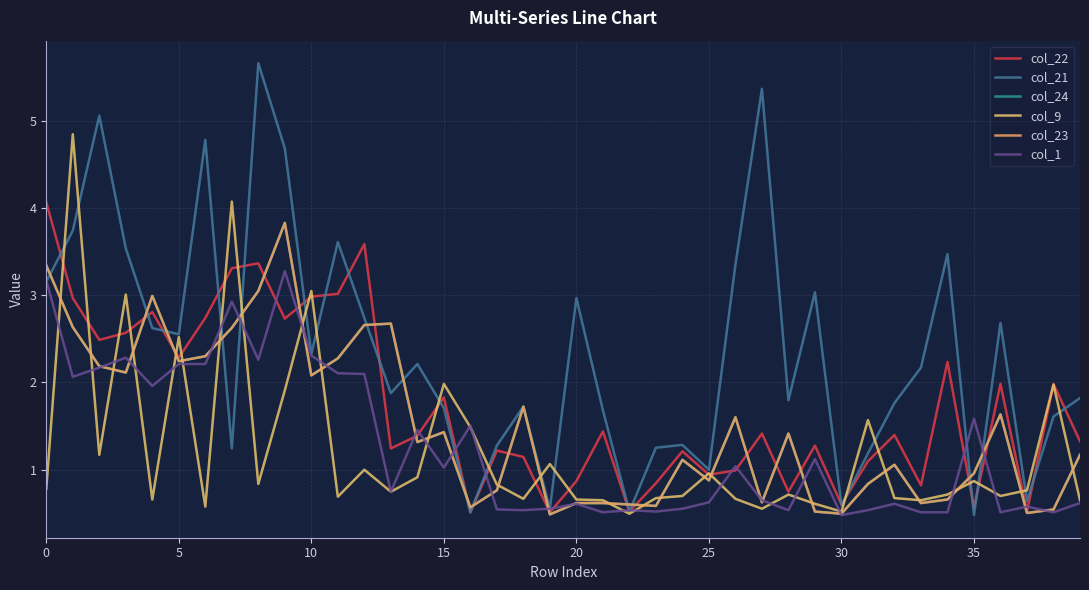

How many interior local peaks does the col_9 series have?

13